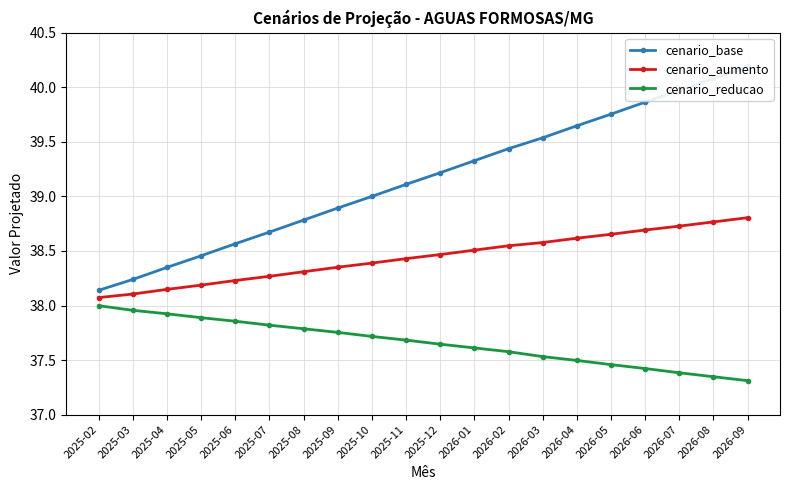

What is the smallest value displayed?

37.3